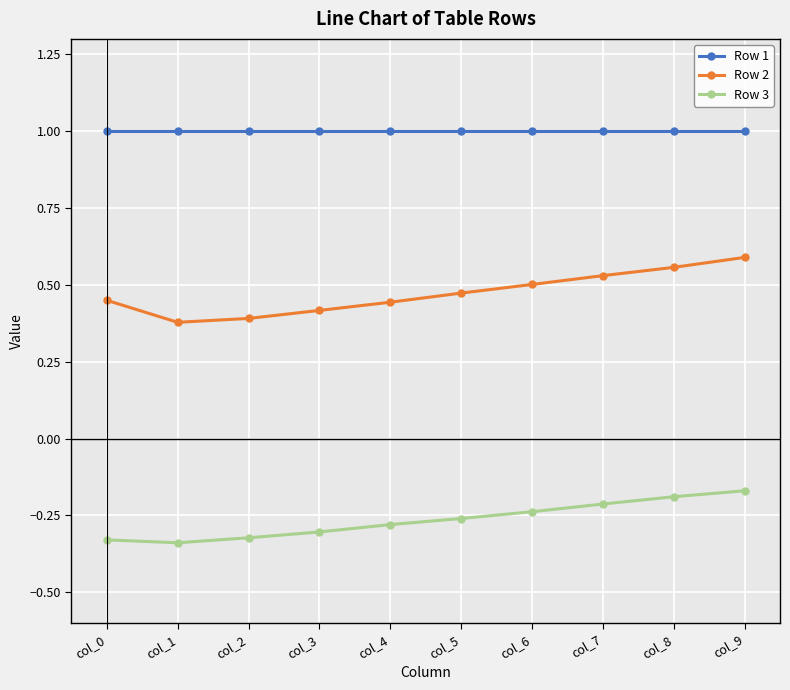

What is the maximum value shown in the chart?

1.0